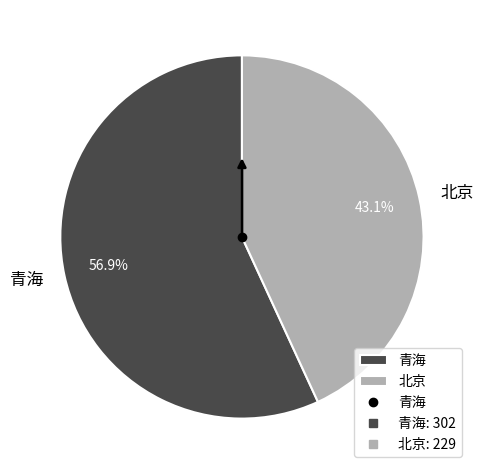

How many segments does this pie chart have?

2